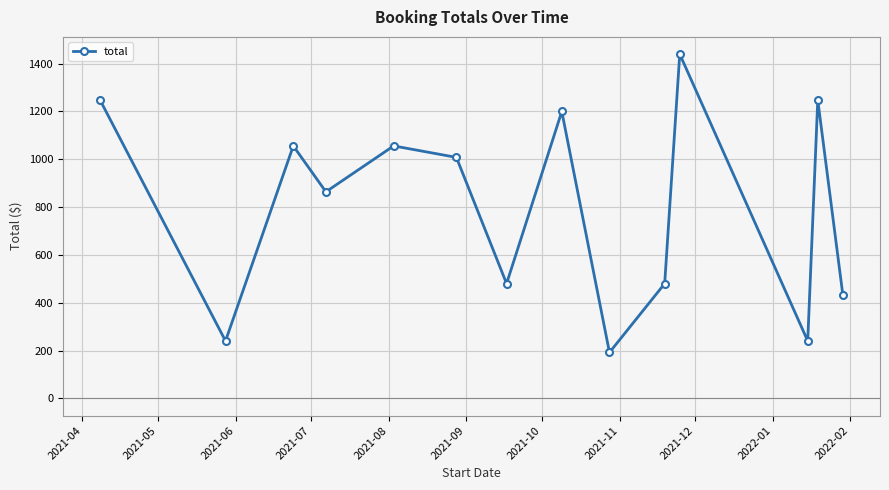

What is the difference between the maximum and second lowest values?

1200